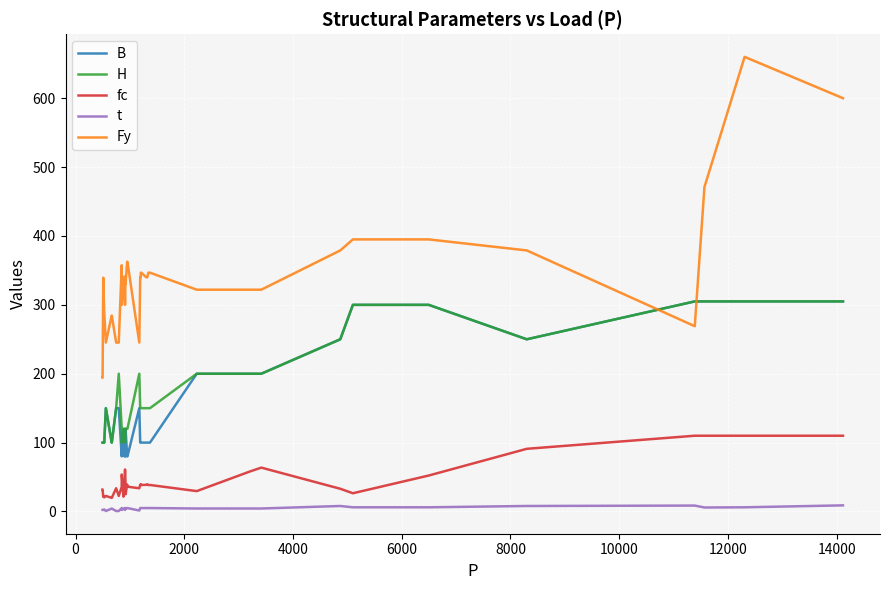

Count the number of categories in the chart.

40